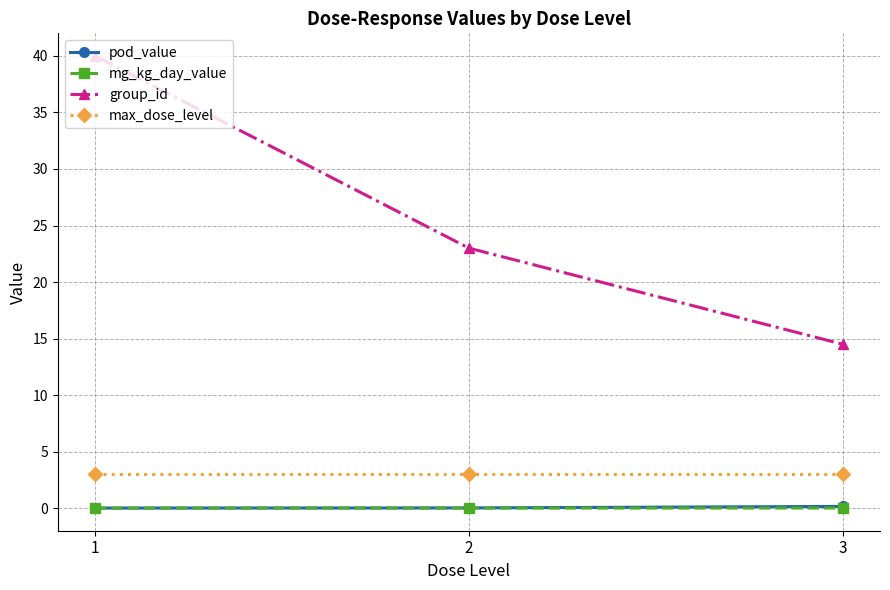

Is it true that group_id equals 18.9 at 3?

False